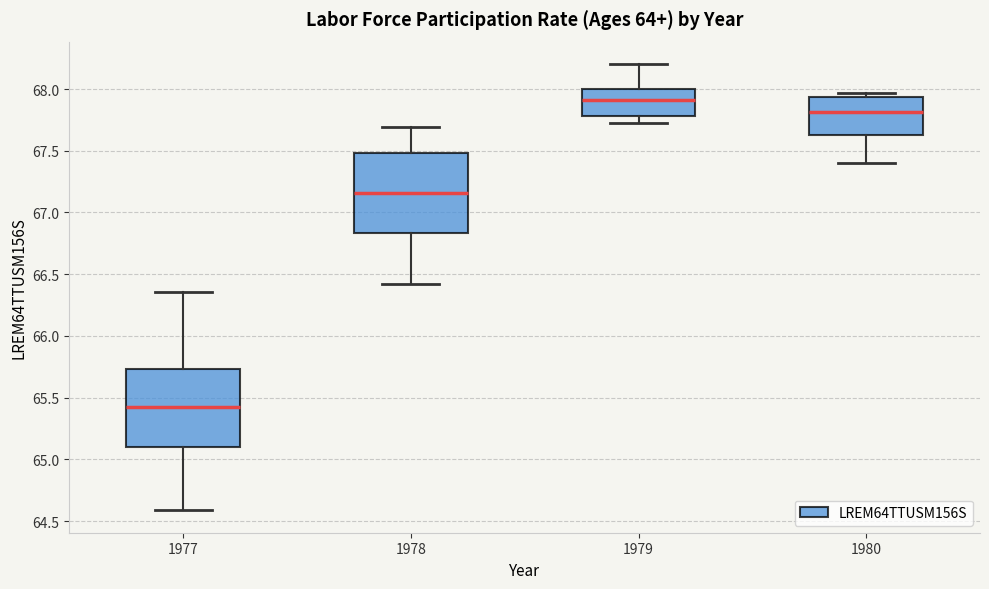

Reading left to right, transcribe this box plot: for each box, give where its median line is, the range the box spans, and where its two whiskers end, as read against the y-axis. The values are not printed on the chart, so give them approximately, as read against the axis.

1977: median 65.40, box 65.10 to 65.75, whiskers 64.60 to 66.35
1978: median 67.15, box 66.85 to 67.50, whiskers 66.40 to 67.70
1979: median 67.90, box 67.80 to 68.00, whiskers 67.70 to 68.20
1980: median 67.80, box 67.65 to 67.95, whiskers 67.40 to 67.95 (just above the box's upper edge)